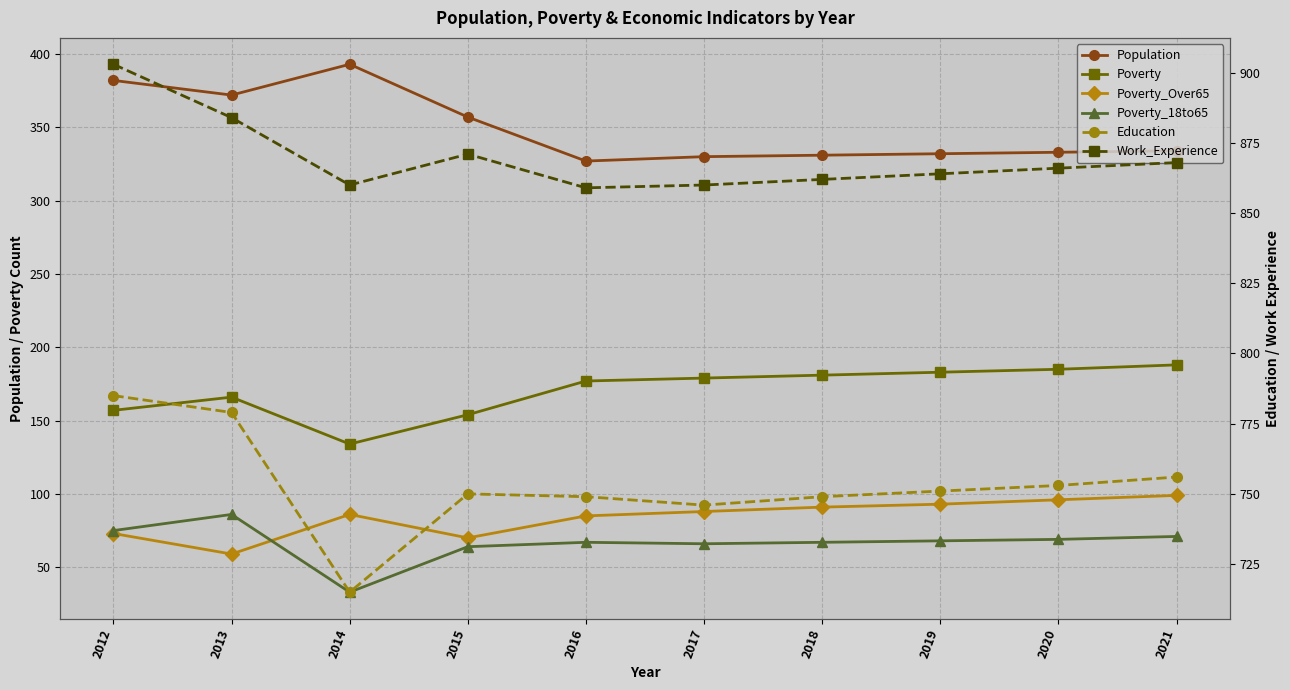

What is the sum of the Poverty_18to65 values at 2018 and 2020?

136